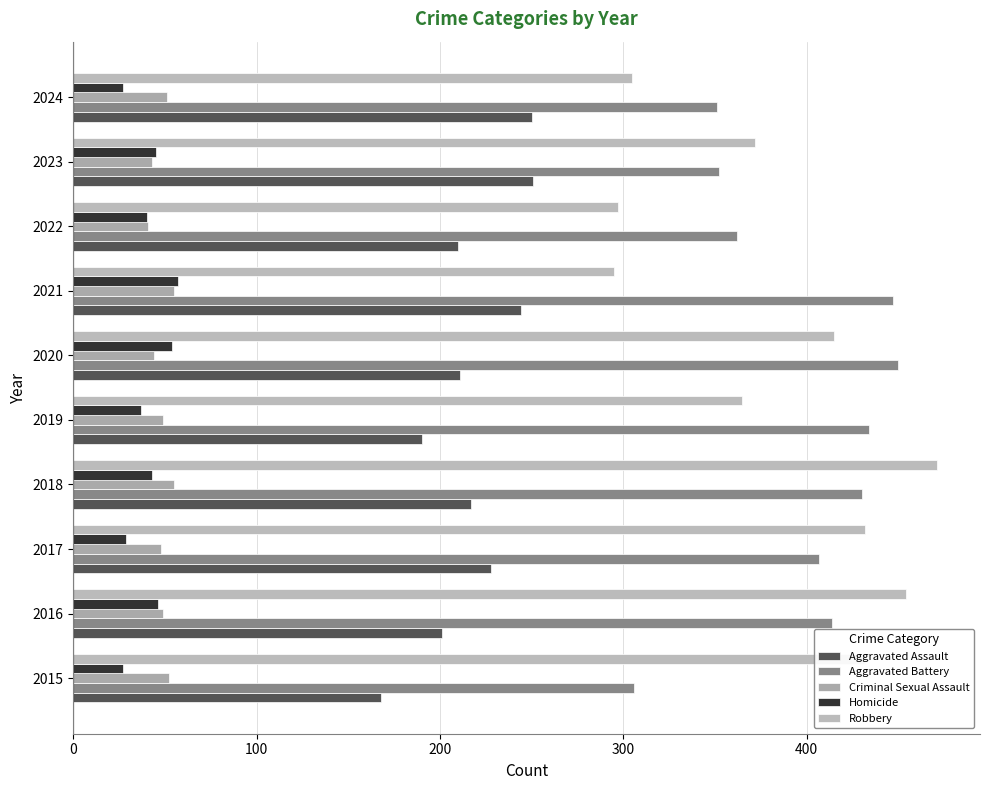

How many data points does each series have?

10